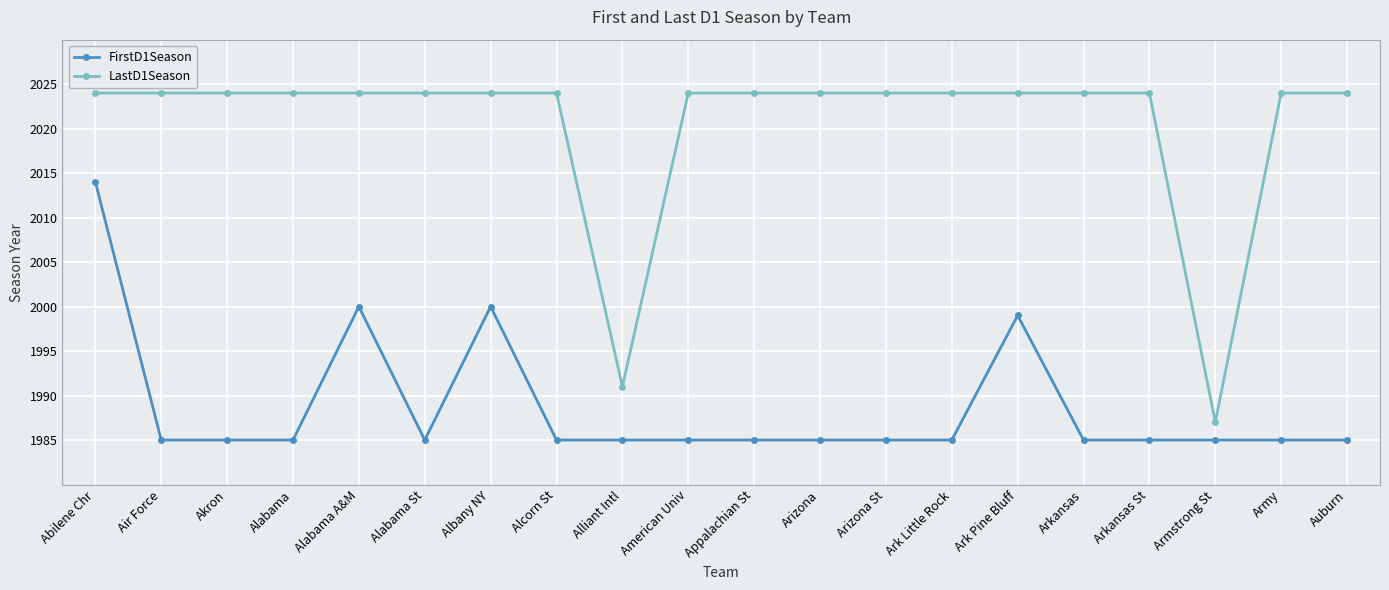

At which label does LastD1Season reach its minimum?

Armstrong St